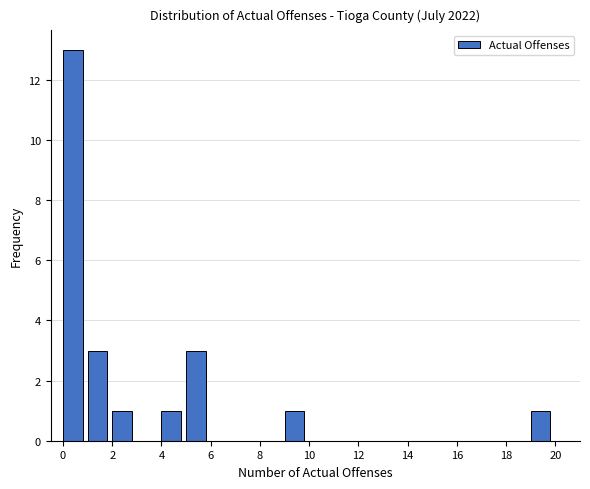

Reading left to right, list every bar in this chart as the range it spans on the x-axis followed by its height. The values are not printed on the chart, so give them approximately, as read against the axis.

0 to 1: 13
1 to 2: 3
2 to 3: 1
3 to 4: 0
4 to 5: 1
5 to 6: 3
6 to 7: 0
7 to 8: 0
8 to 9: 0
9 to 10: 1
10 to 11: 0
11 to 12: 0
12 to 13: 0
13 to 14: 0
14 to 15: 0
15 to 16: 0
16 to 17: 0
17 to 18: 0
18 to 19: 0
19 to 20: 1
20 to 21: 0